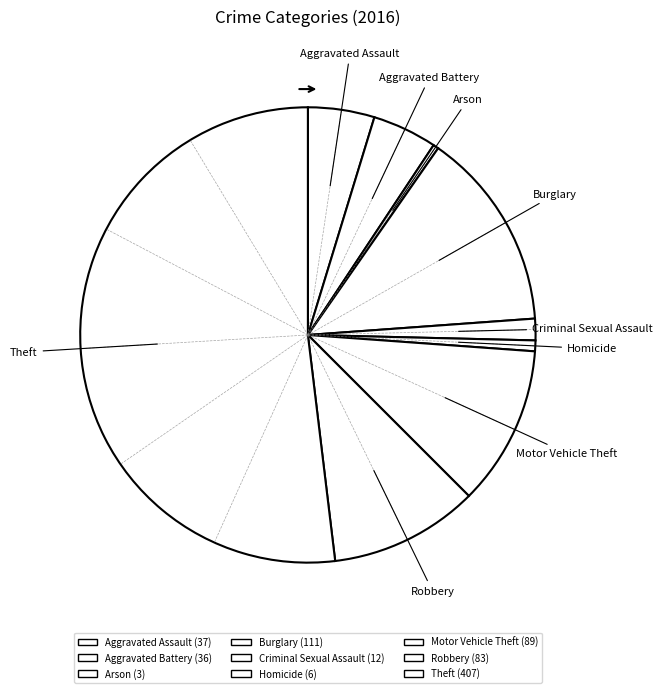

Is the sum of Motor Vehicle Theft and Theft greater than half?

Yes